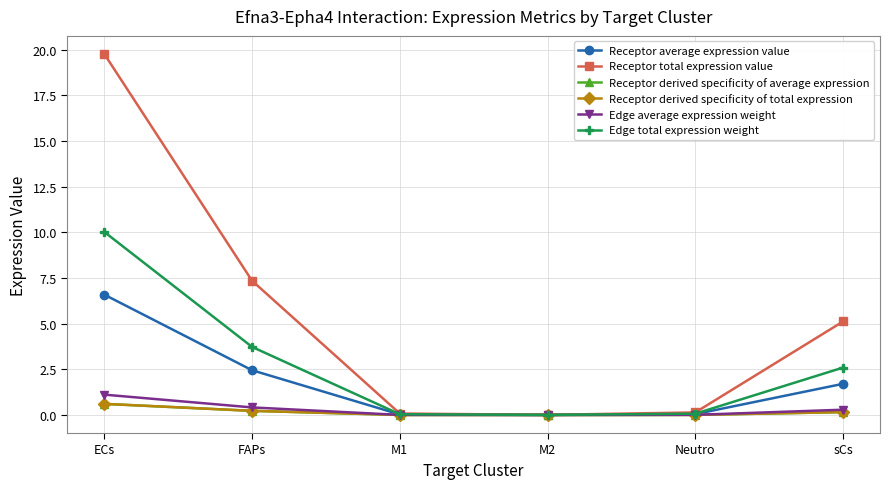

Which series has the largest total across all categories?

Receptor total expression value